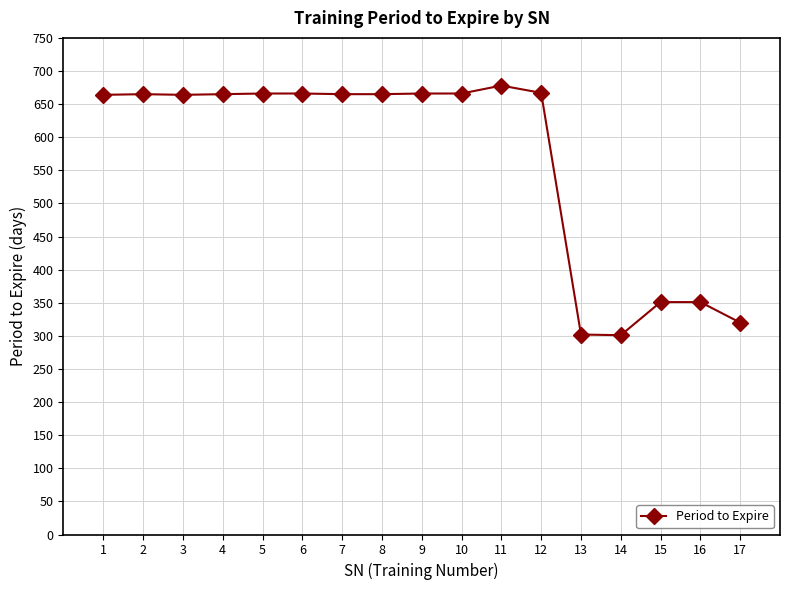

What is the greatest value displayed?

678